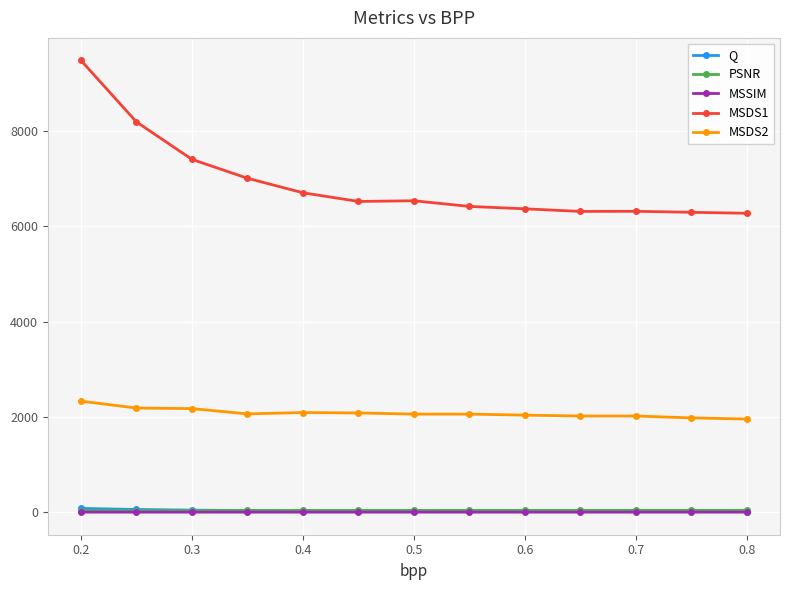

True or false: PSNR and MSSIM intersect in this chart.

False